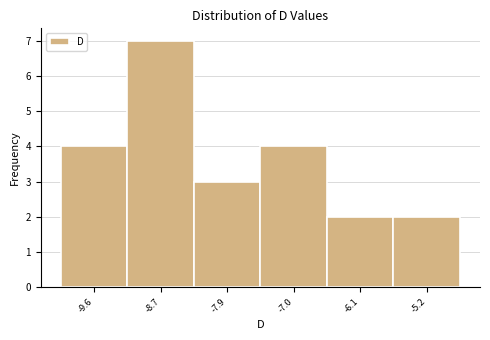

Reading left to right, list every bar in this chart as the range it spans on the x-axis followed by its height. Neither the bar edges nor the heights are printed on the chart, so give them approximately, as read against the axes.

-10.1 to -9.2: 4
-9.2 to -8.3: 7
-8.3 to -7.4: 3
-7.4 to -6.6: 4
-6.6 to -5.7: 2
-5.7 to -4.8: 2